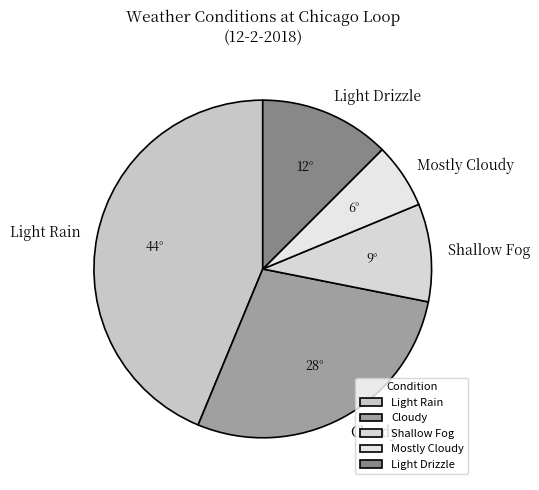

Approximately how many times larger is the value at Cloudy compared to Shallow Fog?

3.0